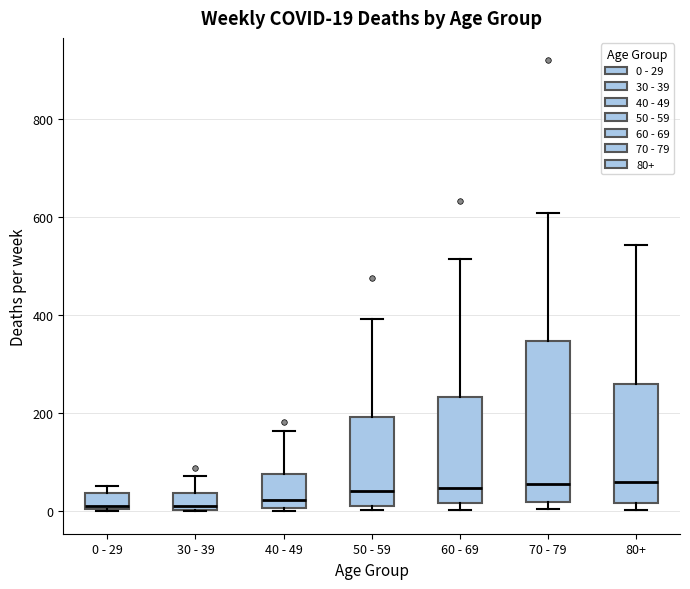

Comparing the boxes themselves (not the whiskers), which one is the tallest?

70 - 79